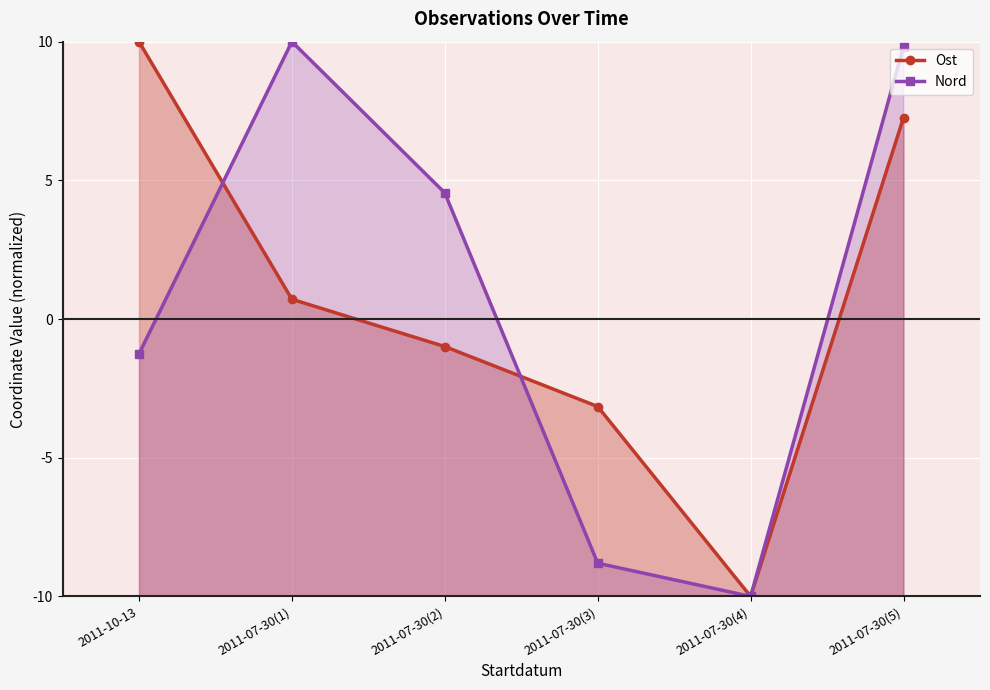

Rank the series at 2011-07-30(4) from highest to lowest value.

Ost, Nord